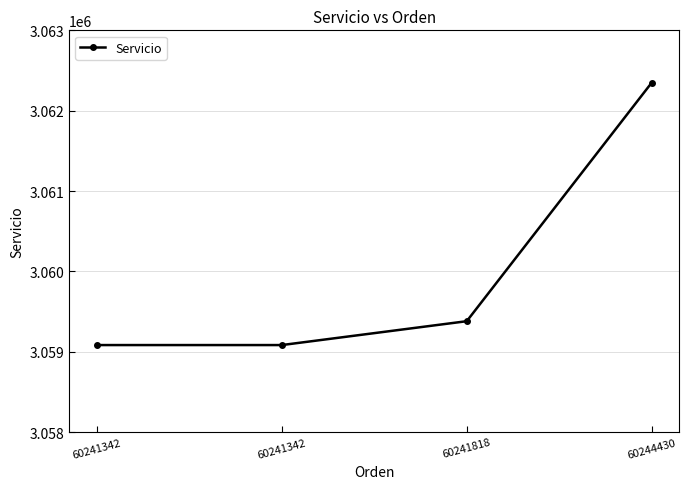

How many data points are less than 3059380?

2